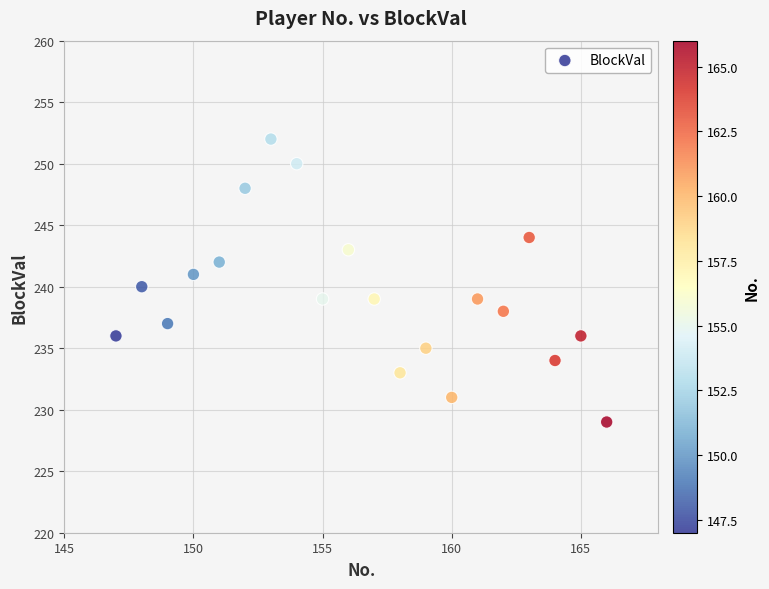

What is the range of X values (max minus min)?

19